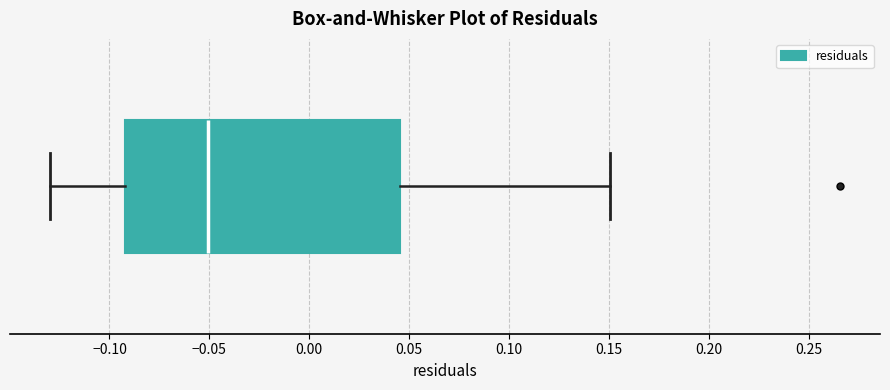

Where does the median line of the box sit on the x-axis? The values are not printed on the chart, so give them approximately, as read against the axis.

-0.050